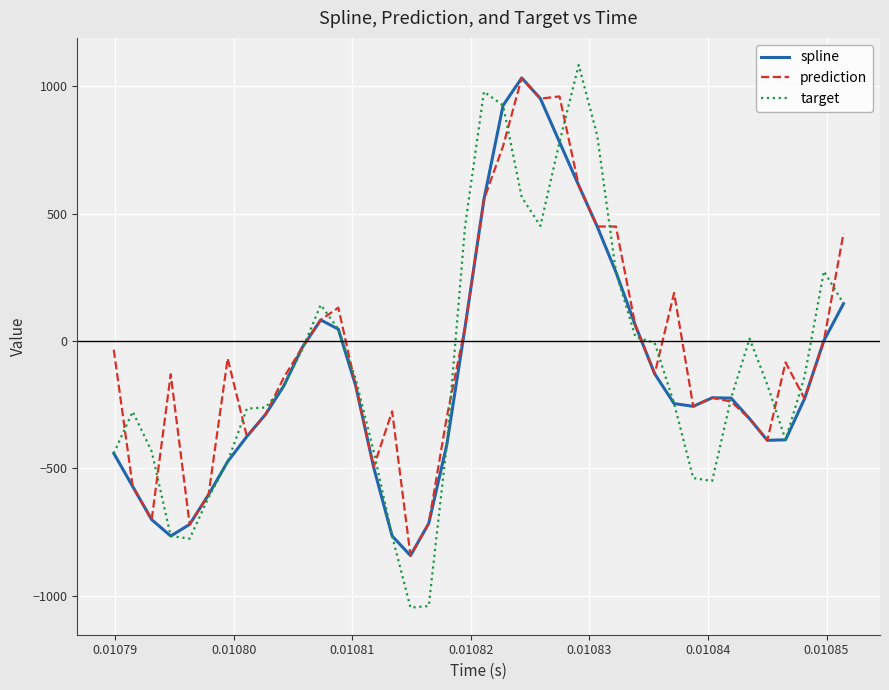

Which series has the widest spread of values?

target